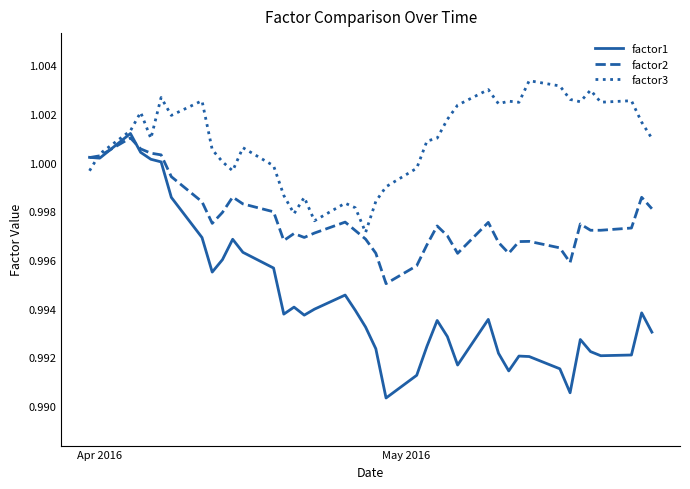

Which series has the widest spread of values?

factor1